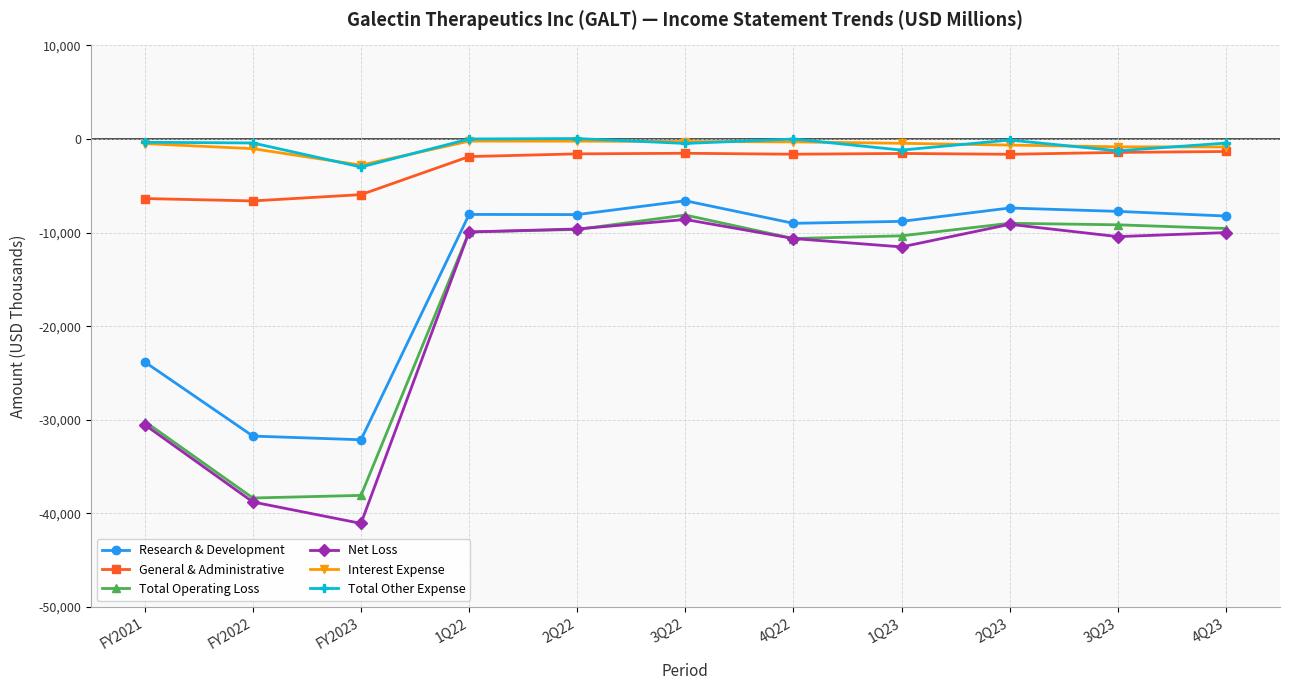

Is it true that Net Loss equals -8597 at 3Q22?

True